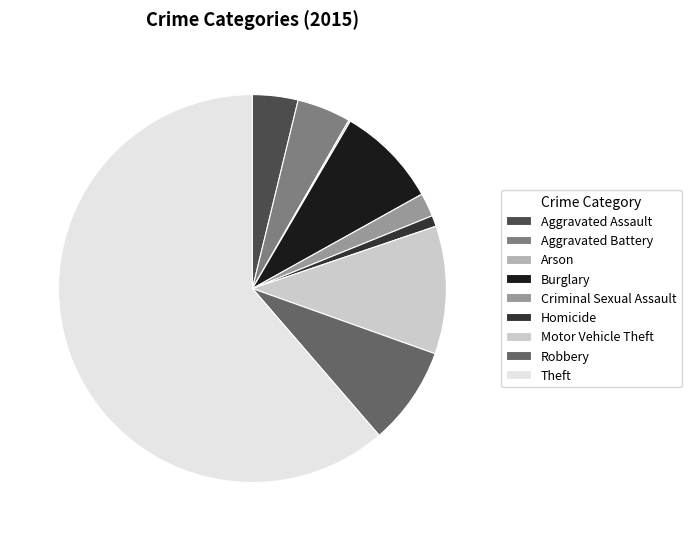

True or false: Homicide accounts for 1% of the total.

True